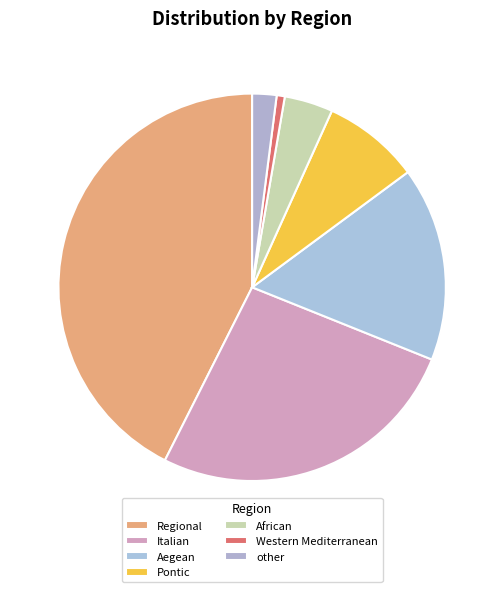

The African slice represents 4% of the pie. True or false?

True